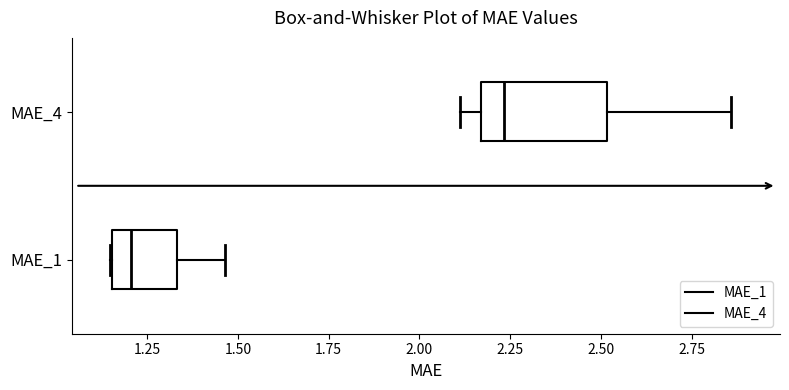

Reading bottom to top, read every box against the x-axis: the position of its median line, the range the box covers, and the ends of its whiskers. The values are not printed on the chart, so give them approximately, as read against the axis.

MAE_1: median 1.20, box 1.15 to 1.35, whiskers 1.15 to 1.45
MAE_4: median 2.25, box 2.15 to 2.50, whiskers 2.10 to 2.85